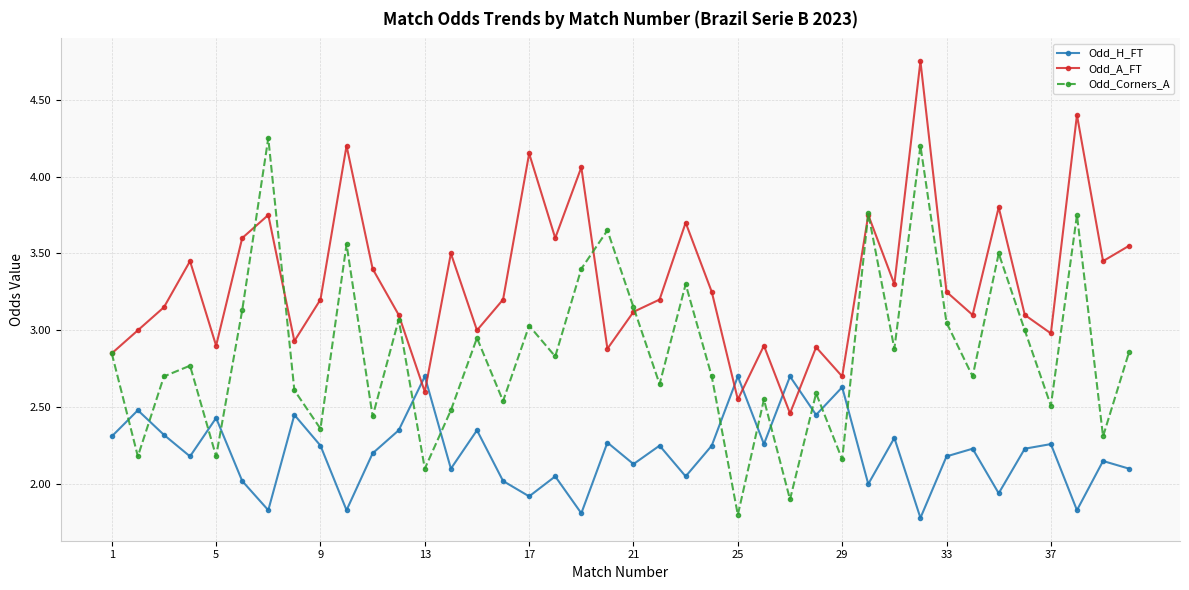

What is the difference between the maximum and minimum values in the Odd_H_FT series?

0.9